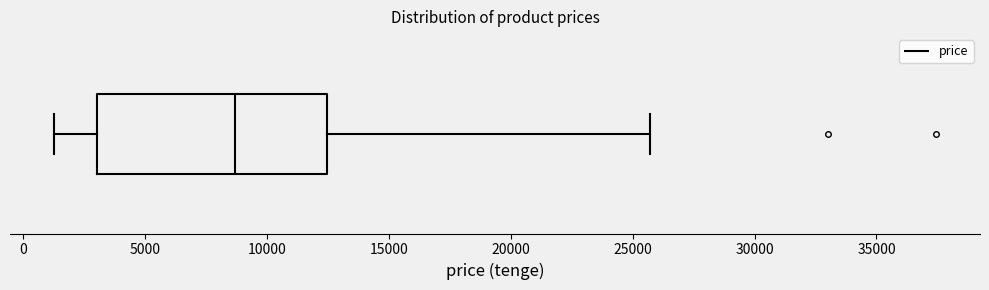

Where is the left edge of the box on the x-axis? The values are not printed on the chart, so give them approximately, as read against the axis.

3000